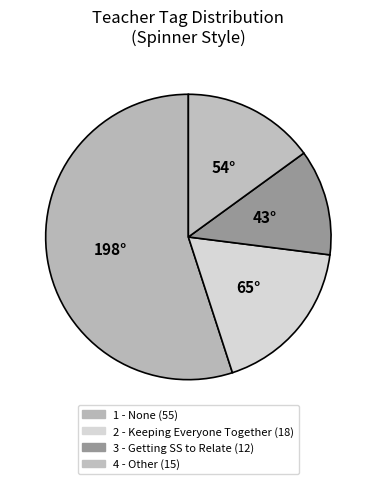

True or false: 1 - None accounts for 41% of the total.

False